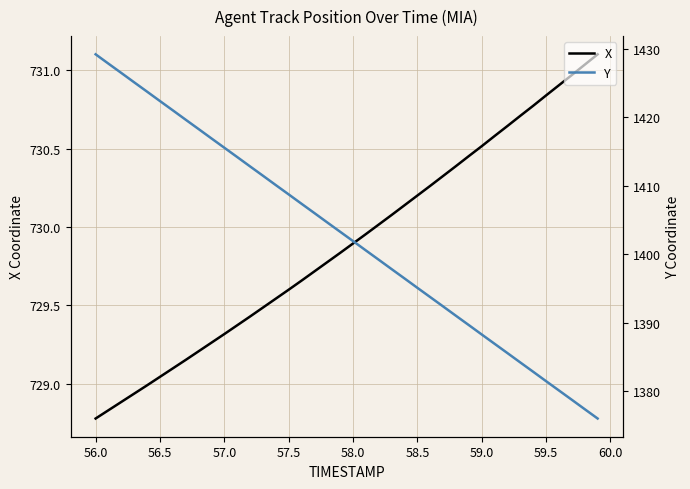

What is the difference between the maximum and minimum values in the Y series?

53.2